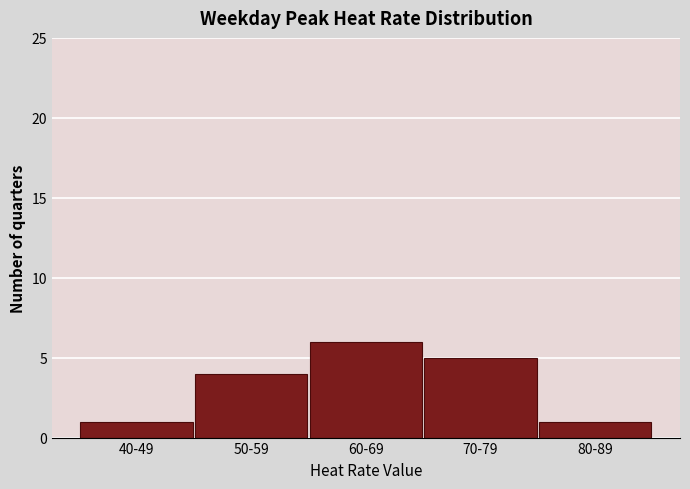

Reading left to right, list all the values displayed in this chart.

40-49=1	50-59=4	60-69=6	70-79=5	80-89=1